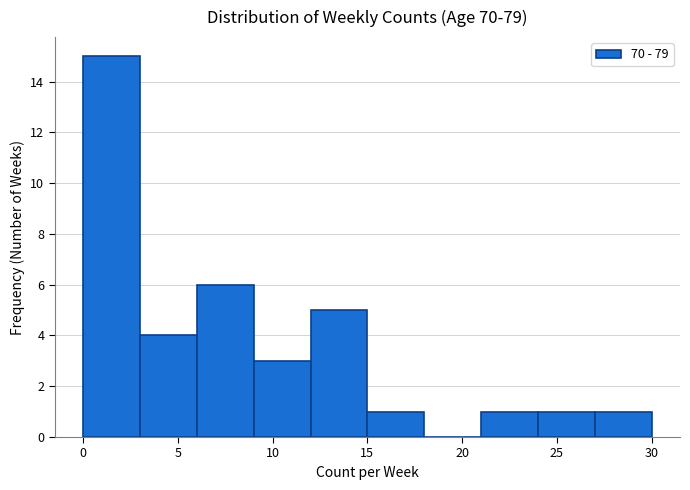

Reading left to right, transcribe this chart: for each bar, give the range it covers on the x-axis and its height. The values are not printed on the chart, so give them approximately, as read against the axis.

0 to 3: 15
3 to 6: 4
6 to 9: 6
9 to 12: 3
12 to 15: 5
15 to 18: 1
18 to 21: 0
21 to 24: 1
24 to 27: 1
27 to 30: 1